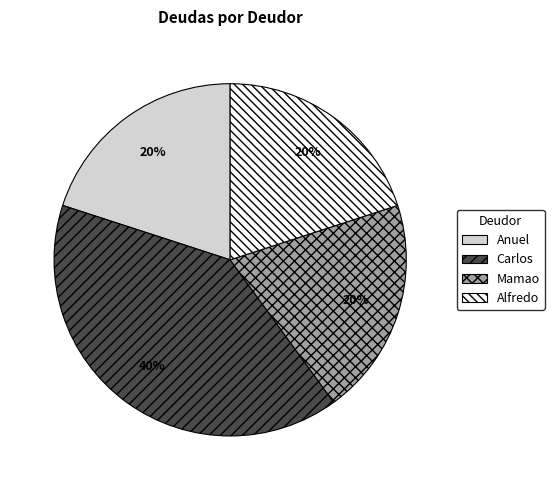

Count the number of slices in the pie.

4